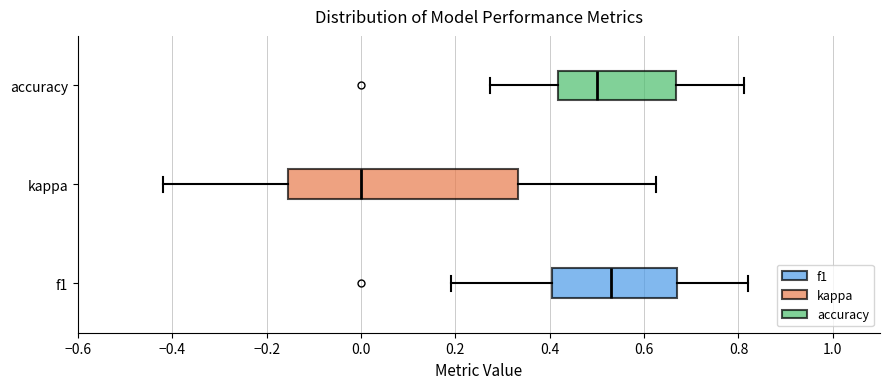

Where does the median line of the box for accuracy sit on the x-axis? The values are not printed on the chart, so give them approximately, as read against the axis.

0.50